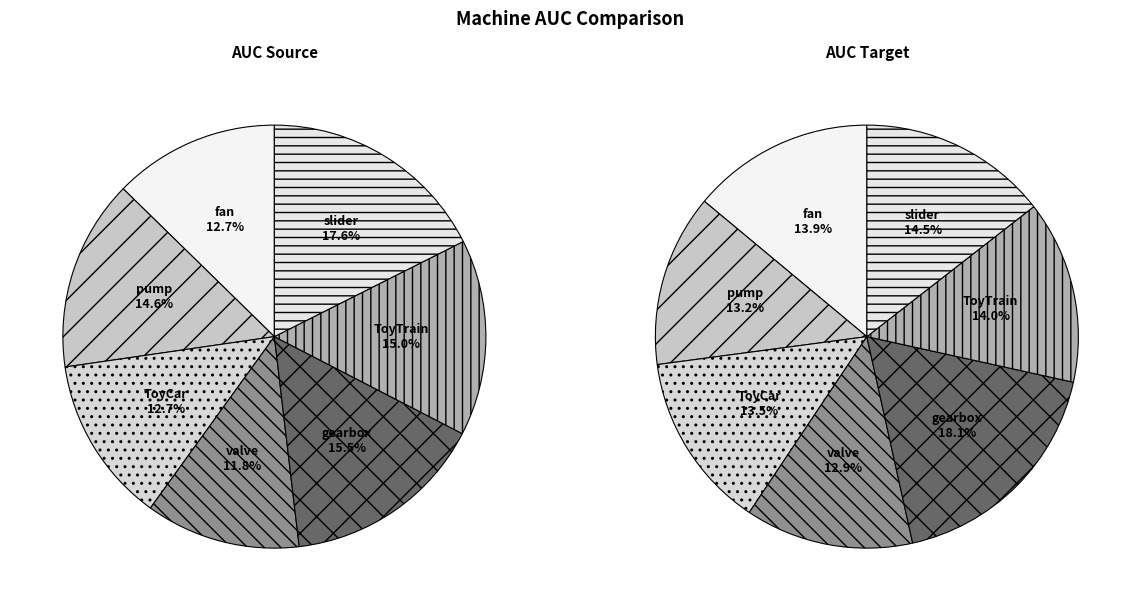

Is it true that fan is 18% of the pie?

False